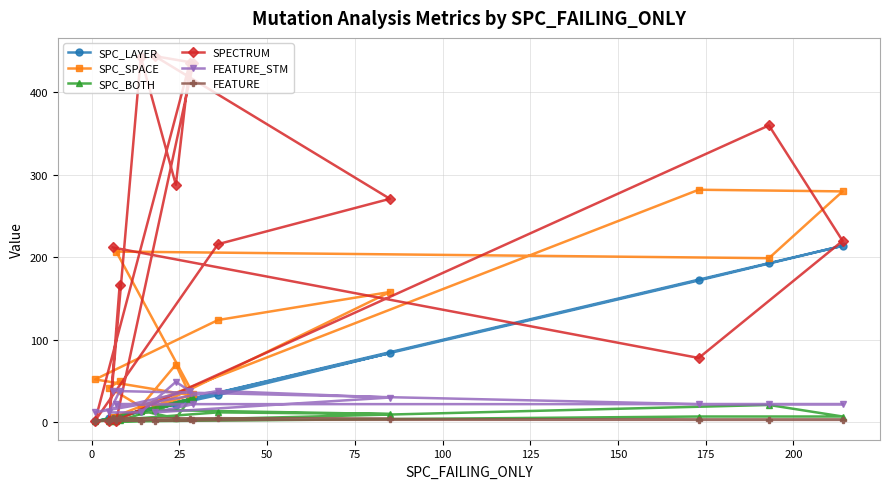

List the series in order of their peak value, highest first.

SPECTRUM, SPC_SPACE, SPC_LAYER, FEATURE_STM, SPC_BOTH, FEATURE